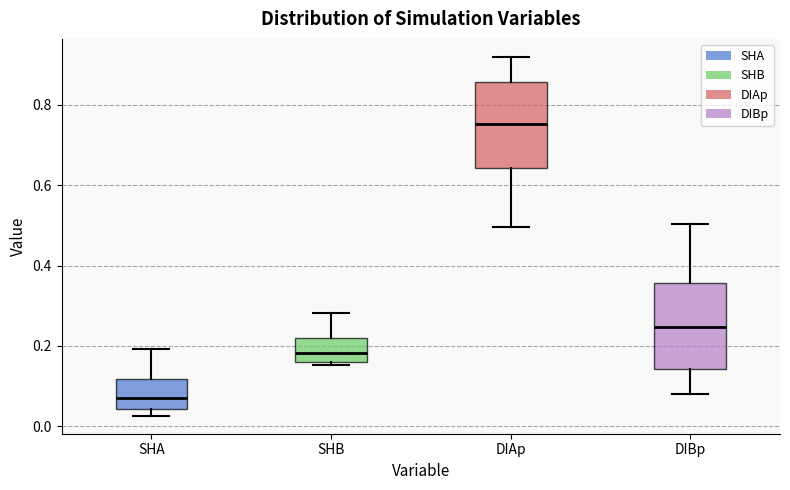

Which box has the highest median line?

DIAp